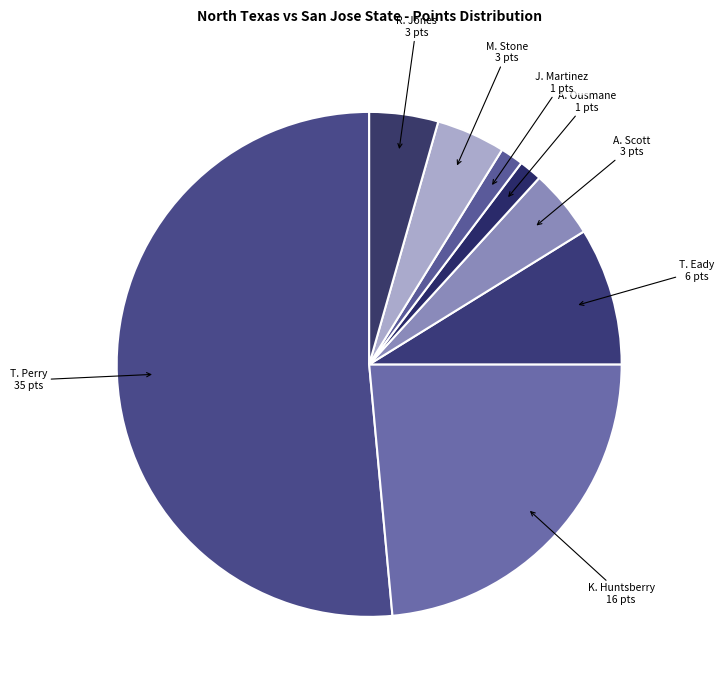

Which category accounts for the majority?

T. Perry